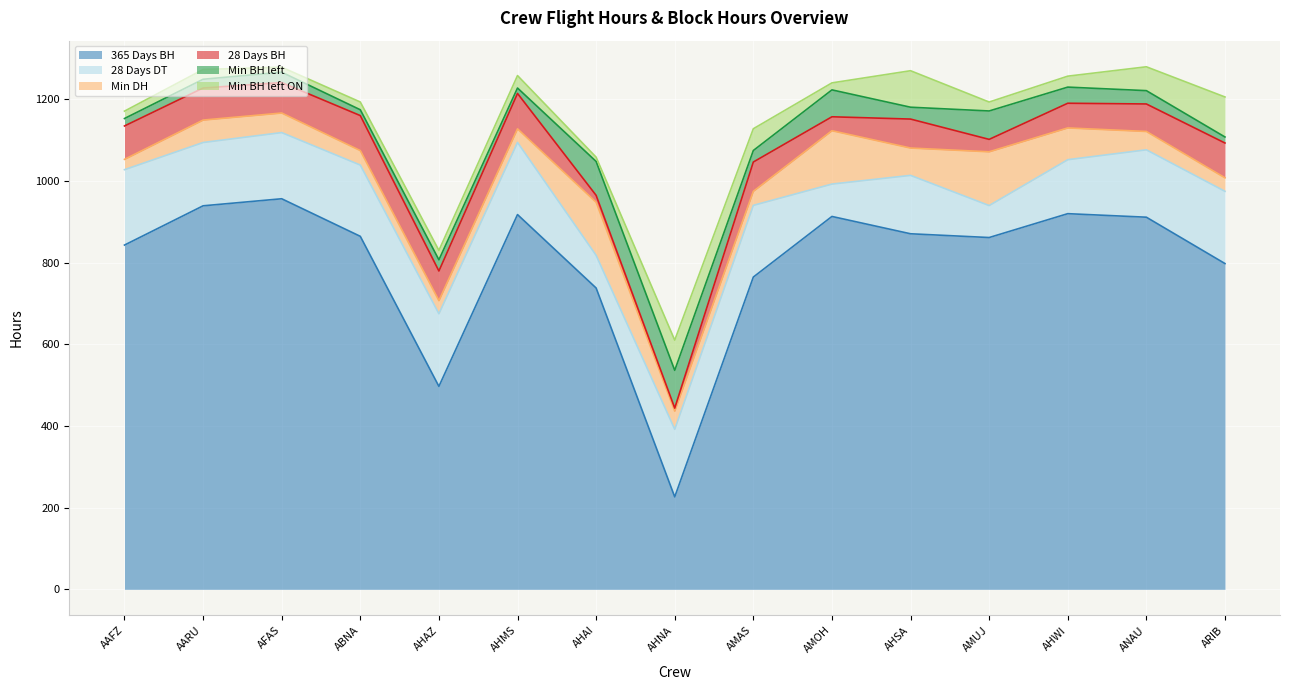

What is the difference between the highest and lowest values at AHNA?

219.0